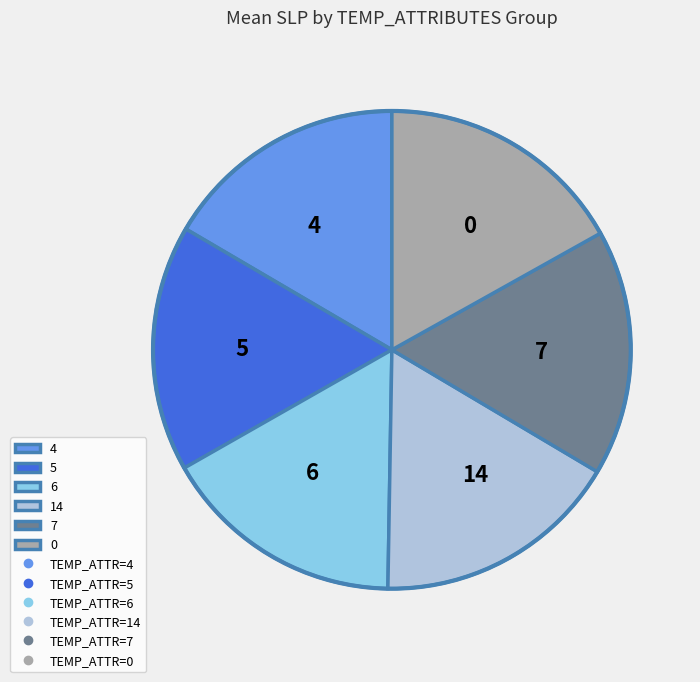

Is it true that 14 is 17% of the pie?

True